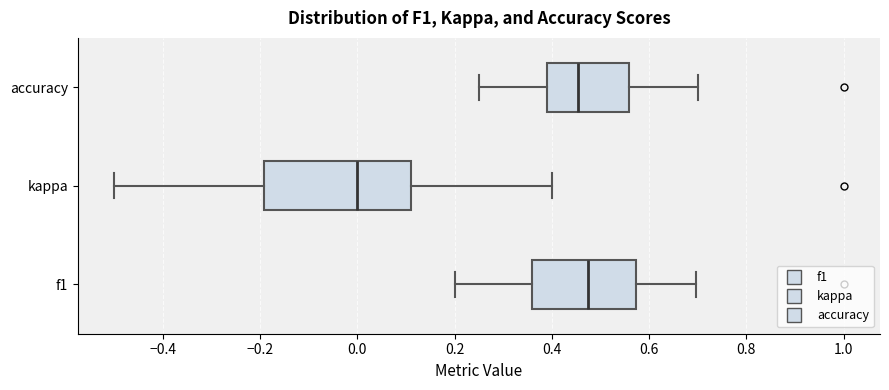

Where does the right whisker of the box for f1 end on the x-axis? The values are not printed on the chart, so give them approximately, as read against the axis.

0.70